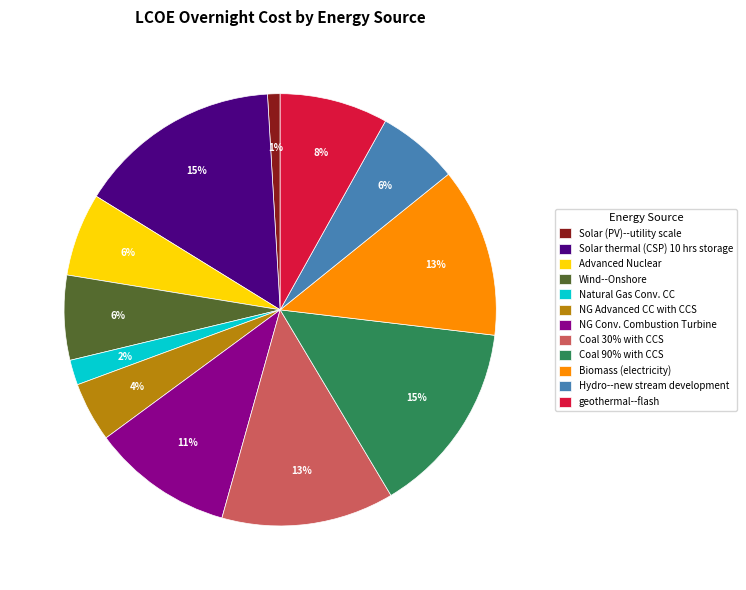

The Solar thermal (CSP) 10 hrs storage slice represents 15% of the pie. True or false?

True